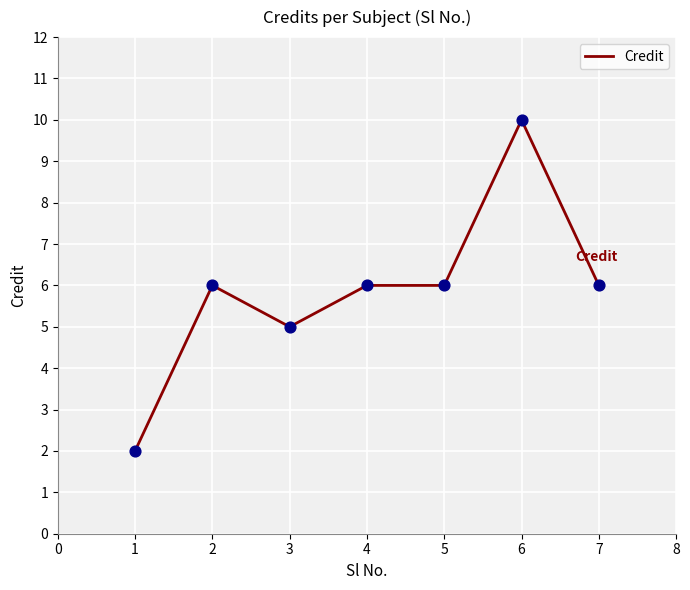

What is the ratio of the value at 3 to the value at 6?

0.5